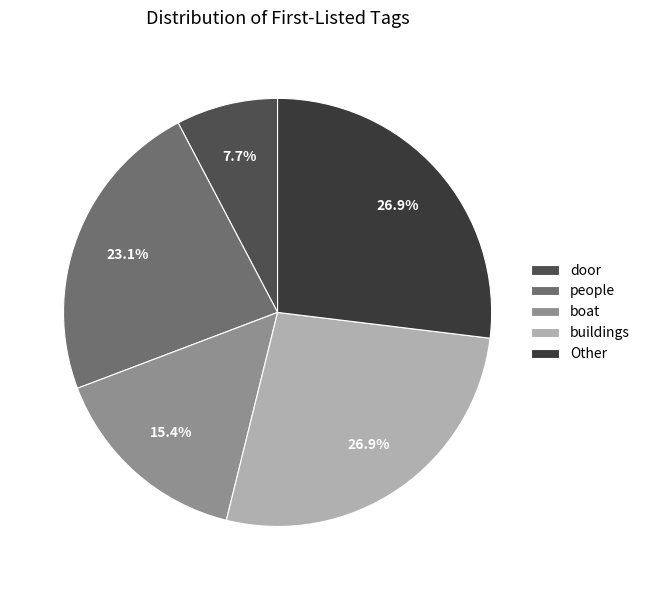

Count the number of slices in the pie.

5